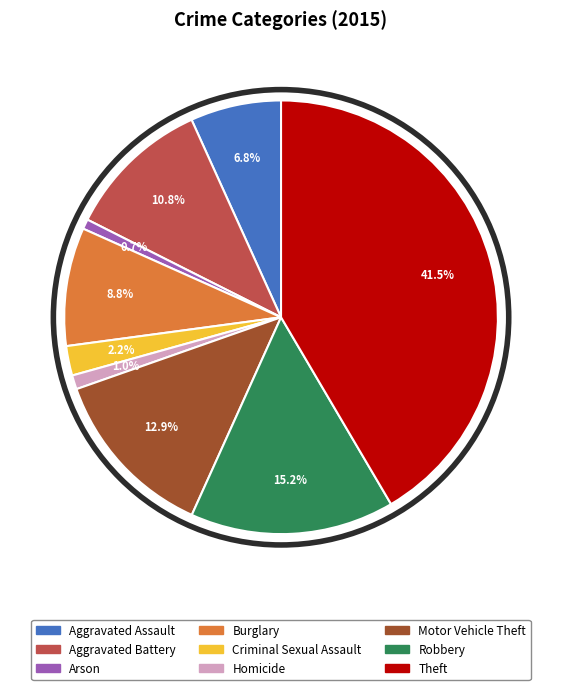

Do Aggravated Battery and Robbery together represent more than half of the pie?

No